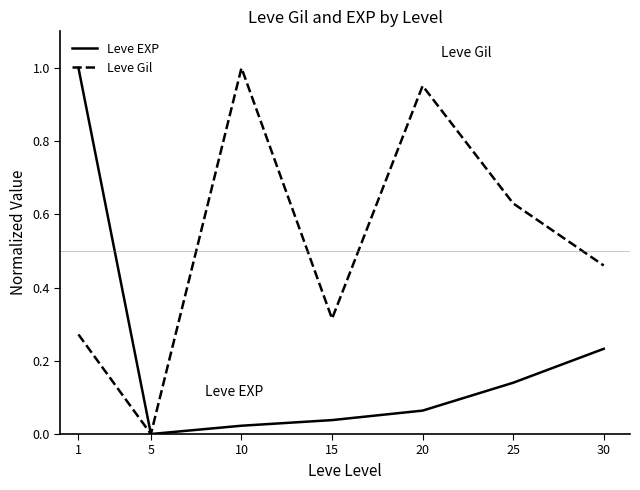

The value of Leve Gil at 1 is 0.1. True or false?

False